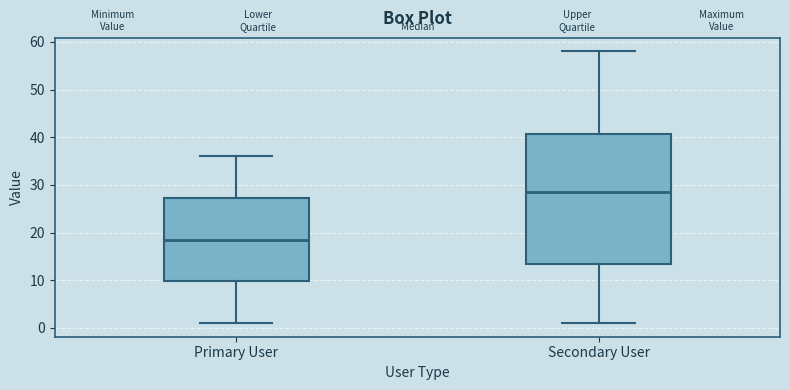

Reading left to right, transcribe this box plot: for each box, give where its median line is, the range the box spans, and where its two whiskers end, as read against the y-axis. The values are not printed on the chart, so give them approximately, as read against the axis.

Primary User: median 19, box 10 to 27, whiskers 1 to 36
Secondary User: median 29, box 14 to 41, whiskers 1 to 58